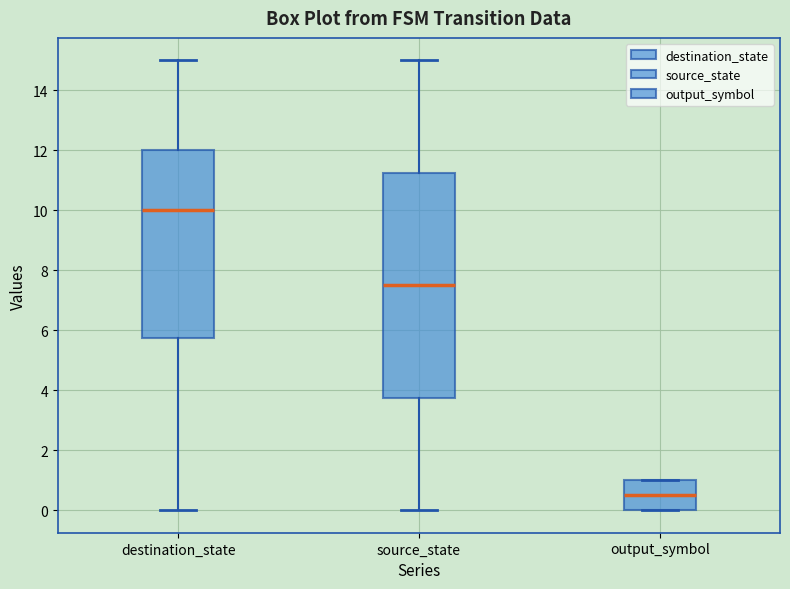

Comparing the boxes themselves (not the whiskers), which one is the tallest?

source_state